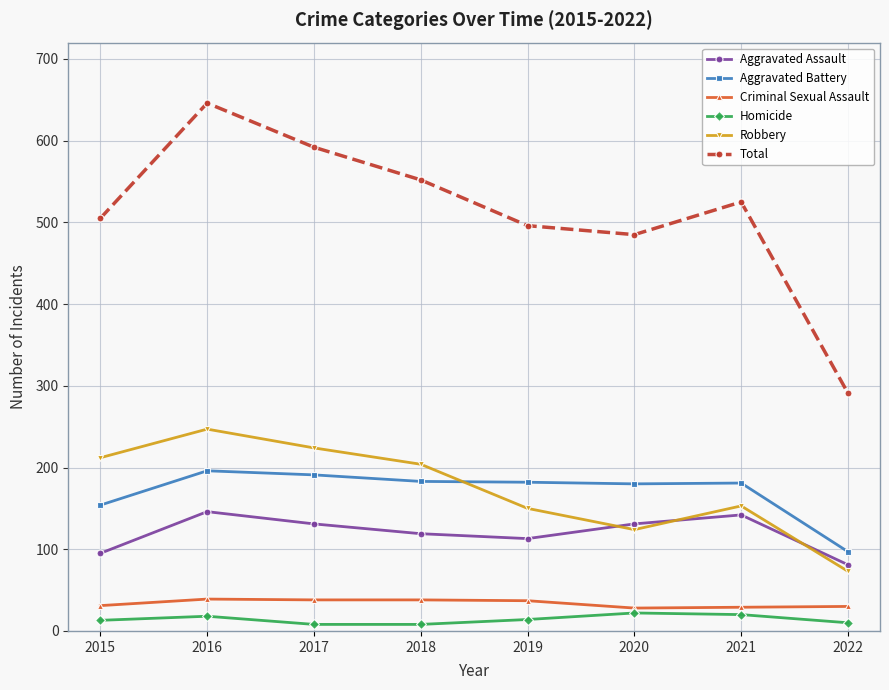

How many lines are shown in the chart?

6